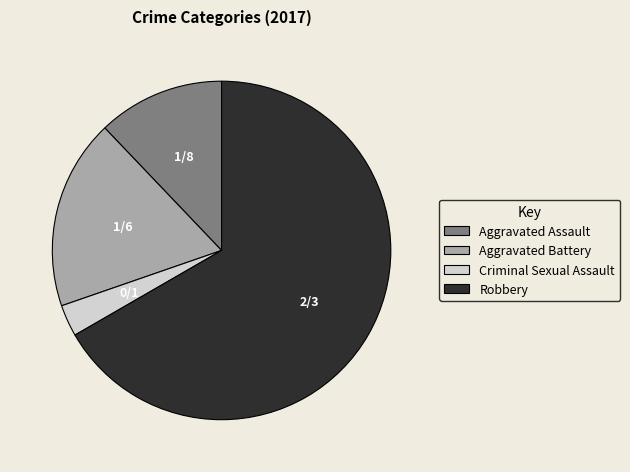

Between Aggravated Battery and Aggravated Assault, which is larger?

Aggravated Battery